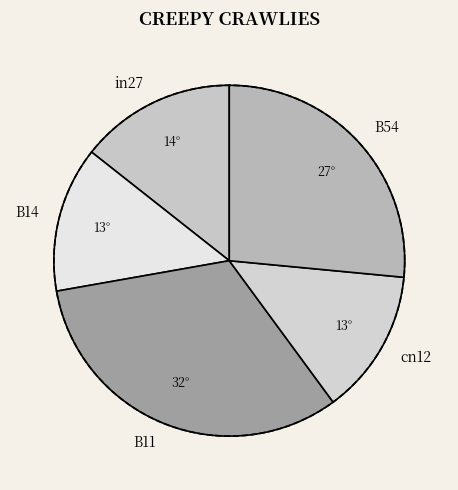

What is the smallest slice in the pie chart?

cn12